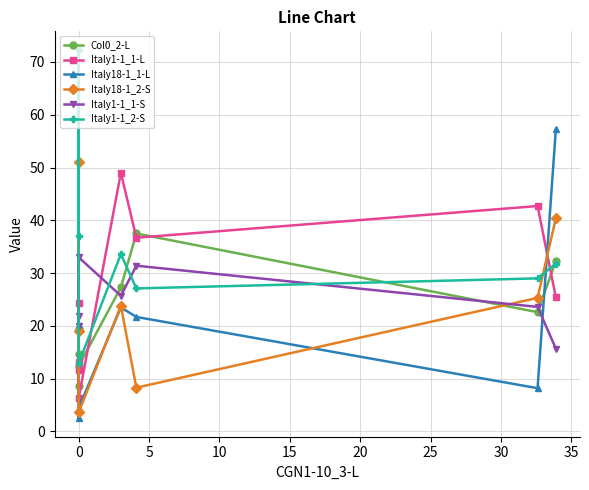

How many data points does each series have?

8